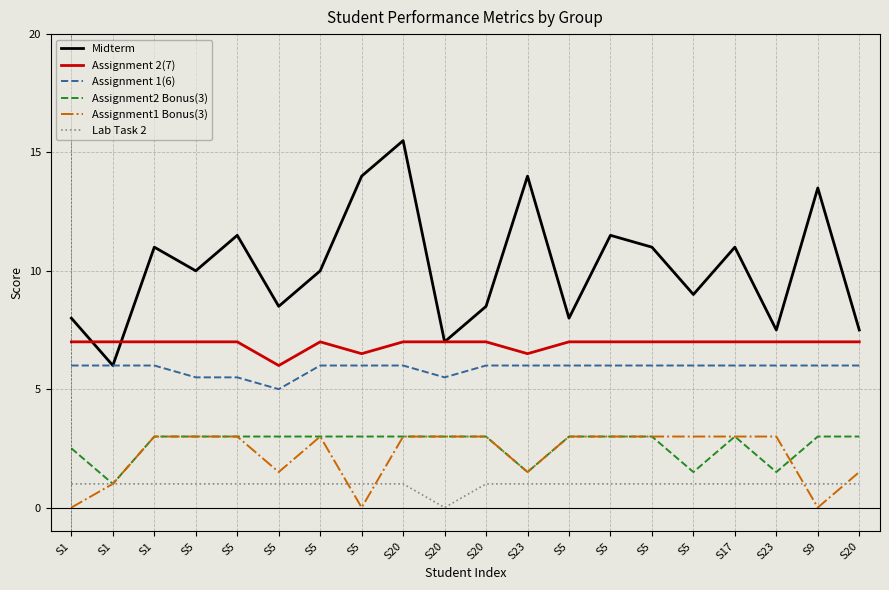

Is this an area chart (filled region under the line)?

No